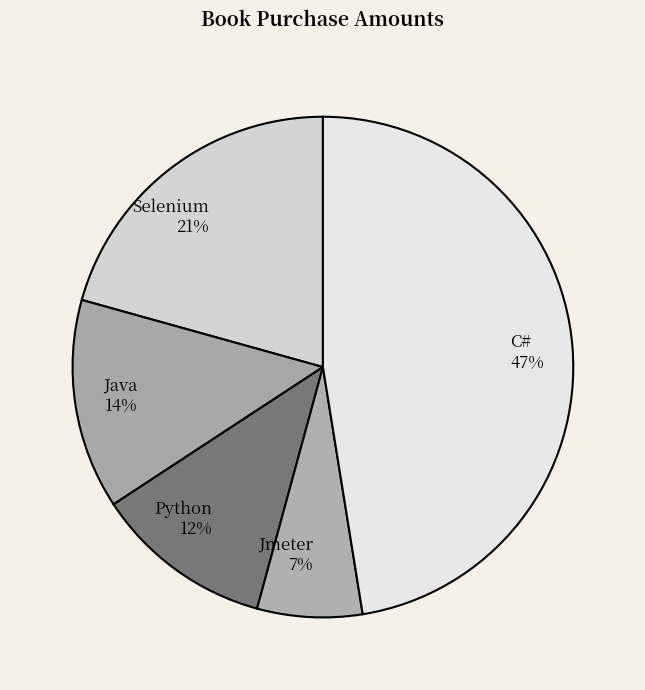

Which slice is the largest?

C#